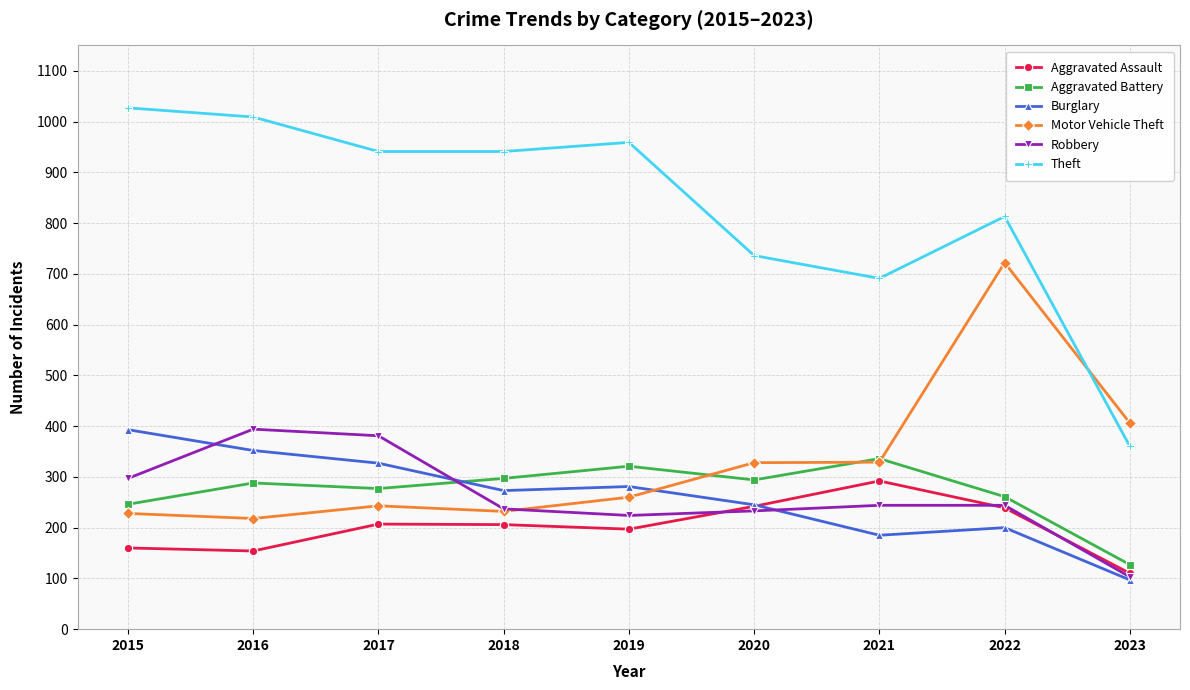

Is it true that Burglary equals 69 at 2017?

False